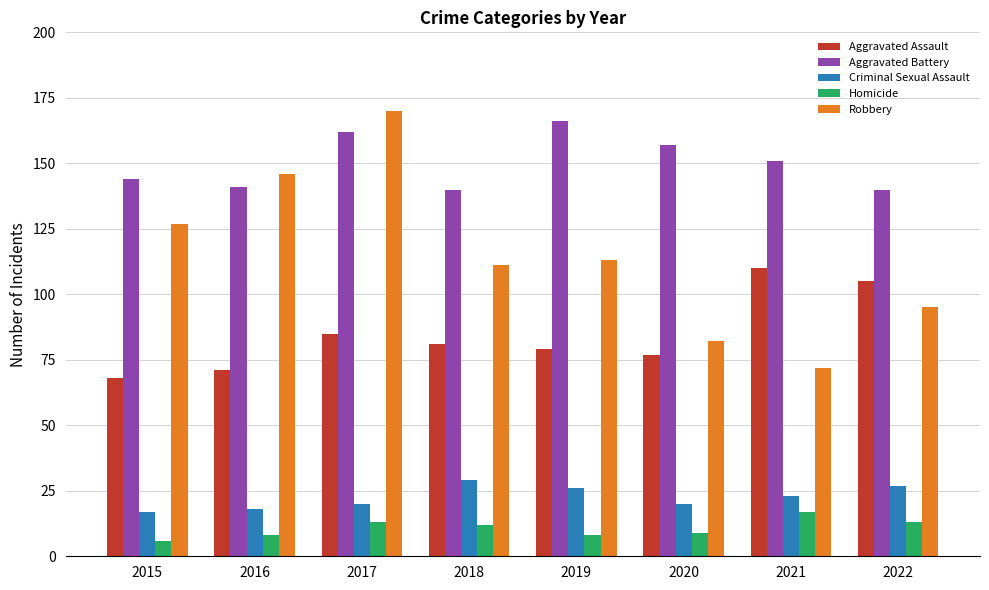

What is the difference between the maximum and minimum values in the Aggravated Assault series?

42